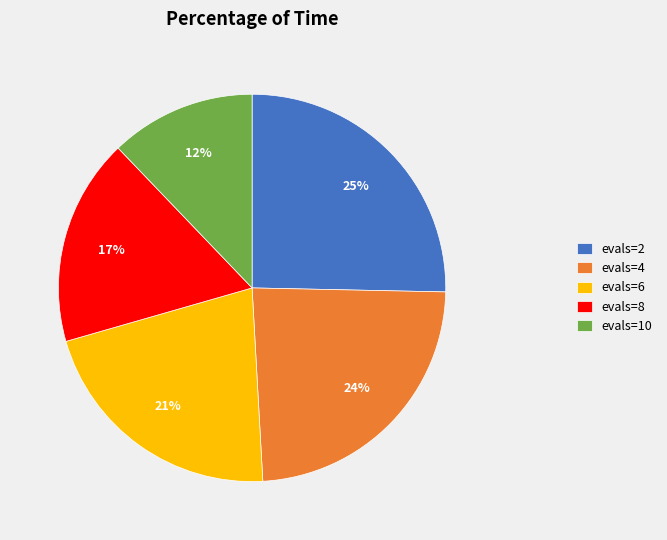

To the nearest percent, what is the average slice percentage?

20%